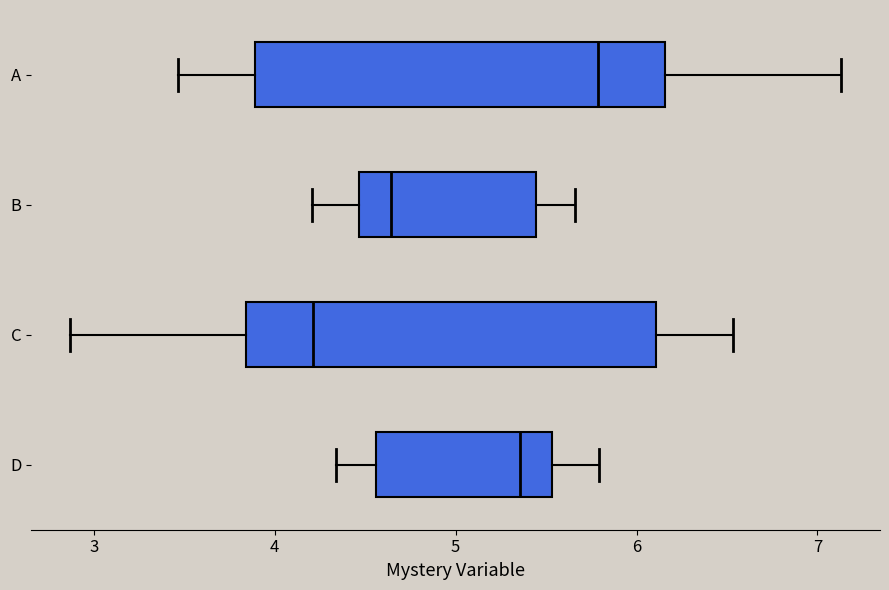

Reading bottom to top, transcribe this box plot: for each box, give where its median line is, the range the box spans, and where its two whiskers end, as read against the x-axis. The values are not printed on the chart, so give them approximately, as read against the axis.

D: median 5.4, box 4.6 to 5.5, whiskers 4.3 to 5.8
C: median 4.2, box 3.8 to 6.1, whiskers 2.9 to 6.5
B: median 4.6, box 4.5 to 5.4, whiskers 4.2 to 5.7
A: median 5.8, box 3.9 to 6.2, whiskers 3.5 to 7.1